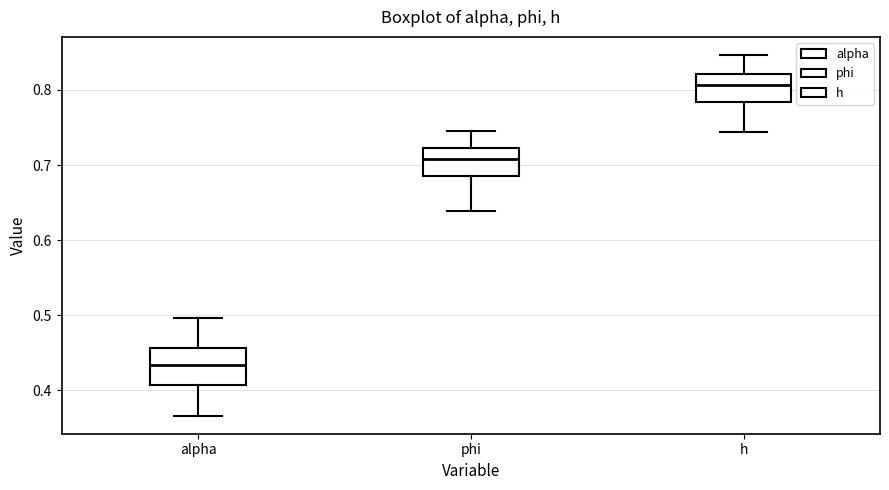

Which box is the tallest, from its lower edge to its upper edge?

alpha